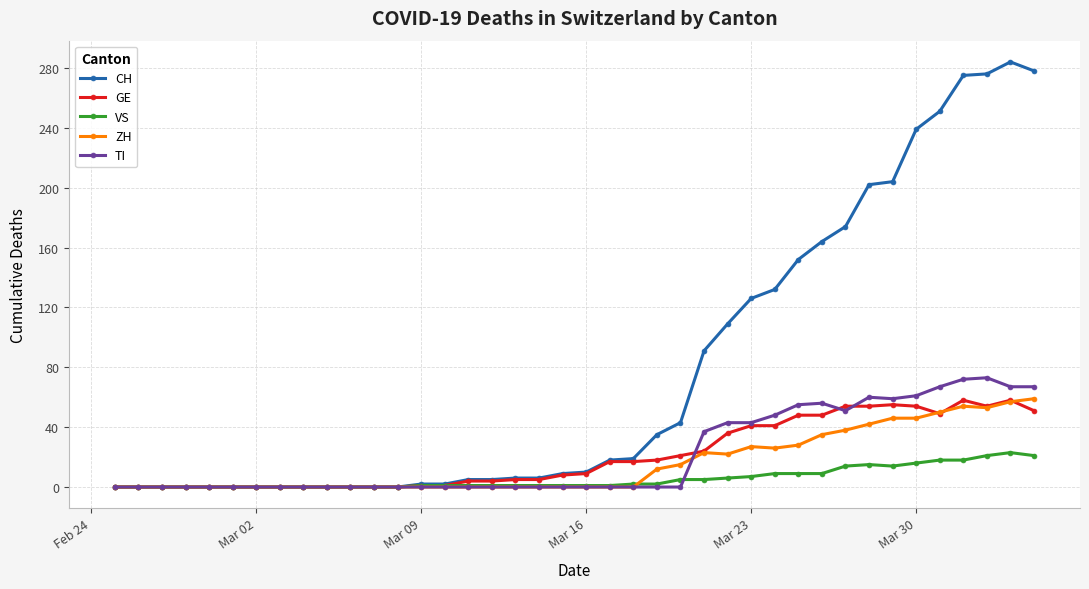

What is the highest value of the VS series?

23